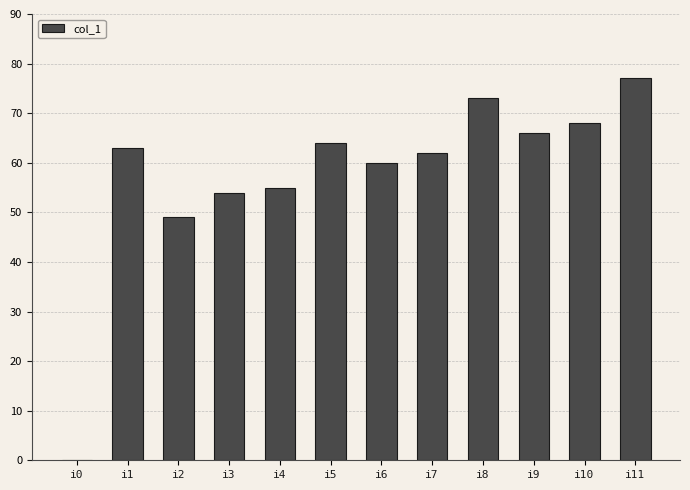

What is the difference between the values at i9 and i1?

3